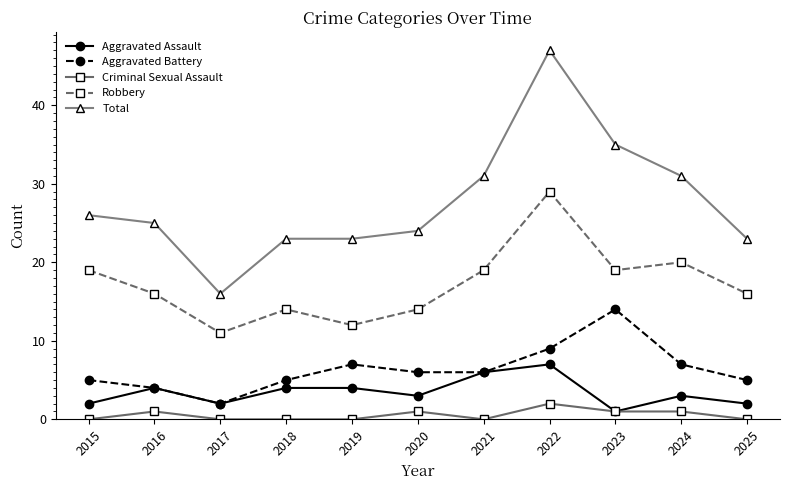

Which series has the largest total across all categories?

Total